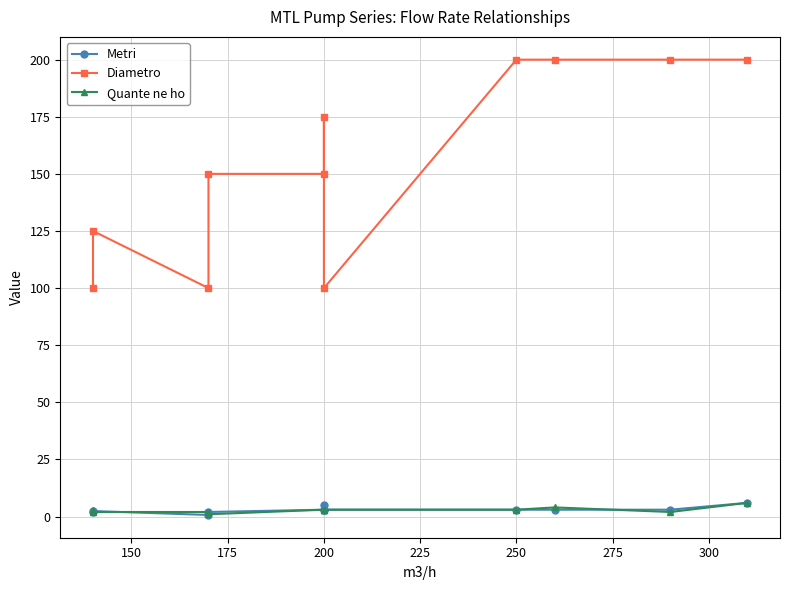

How many data points in Metri are above 3?

2